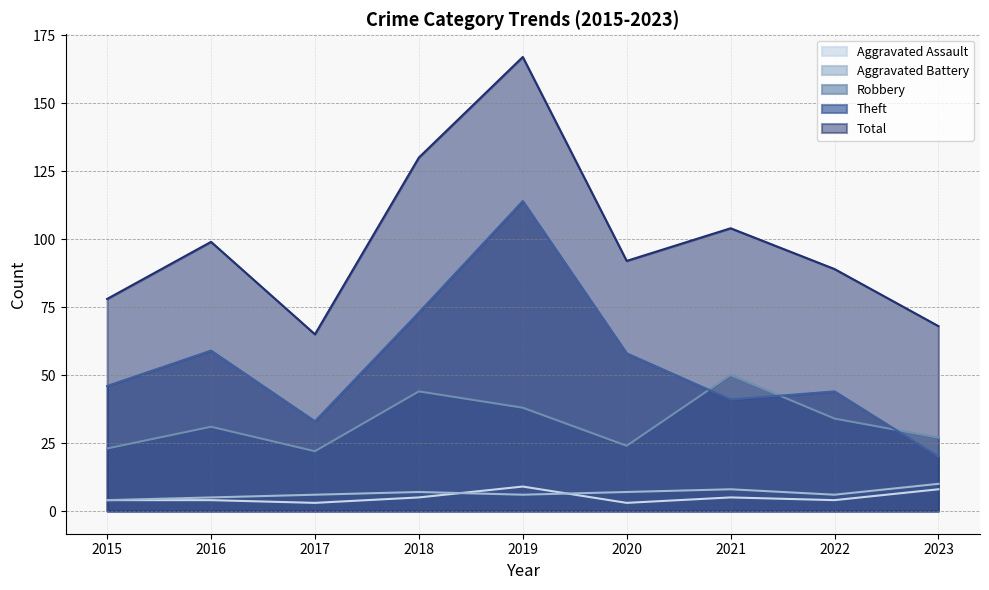

Which has a higher value, 2017 or 2022?

2022